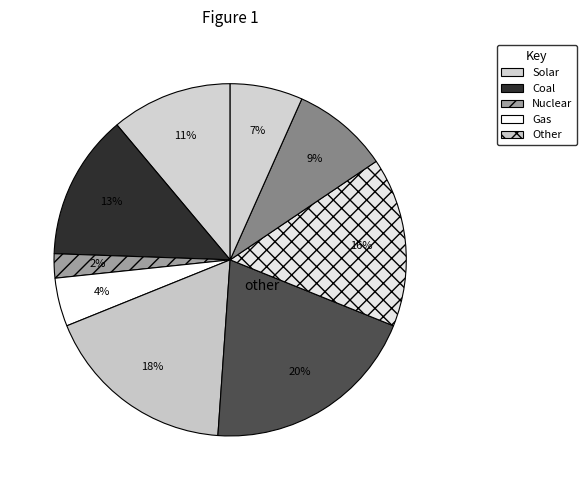

Count the number of slices in the pie.

9